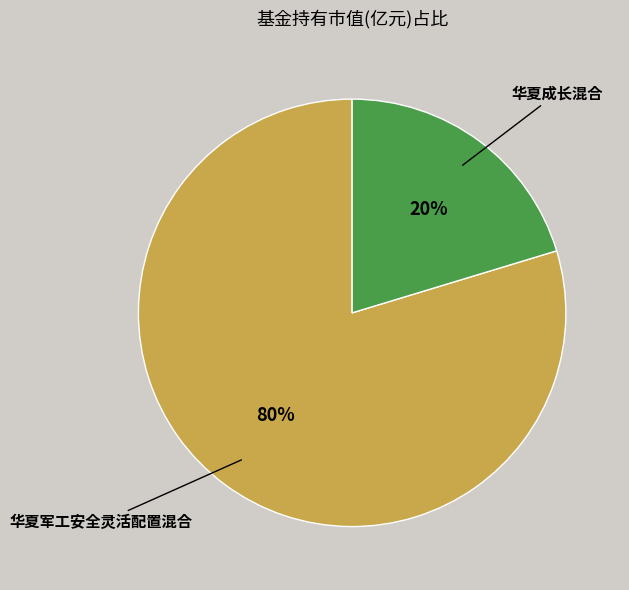

What is the smallest slice in the pie chart?

华夏成长混合